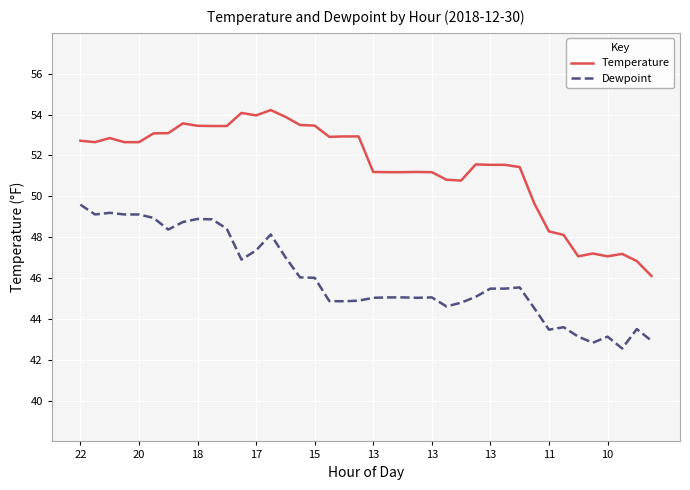

List the series in order of their peak value, lowest first.

Dewpoint, Temperature